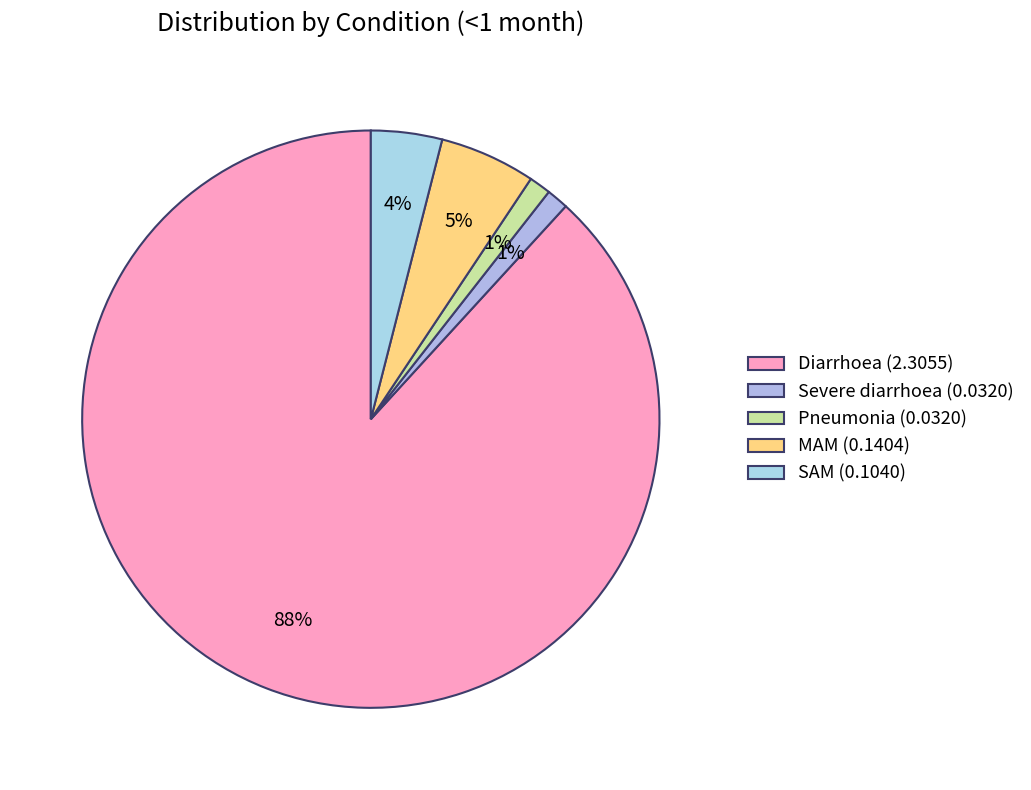

To the nearest percent, what is the combined percentage of SAM and MAM?

9%